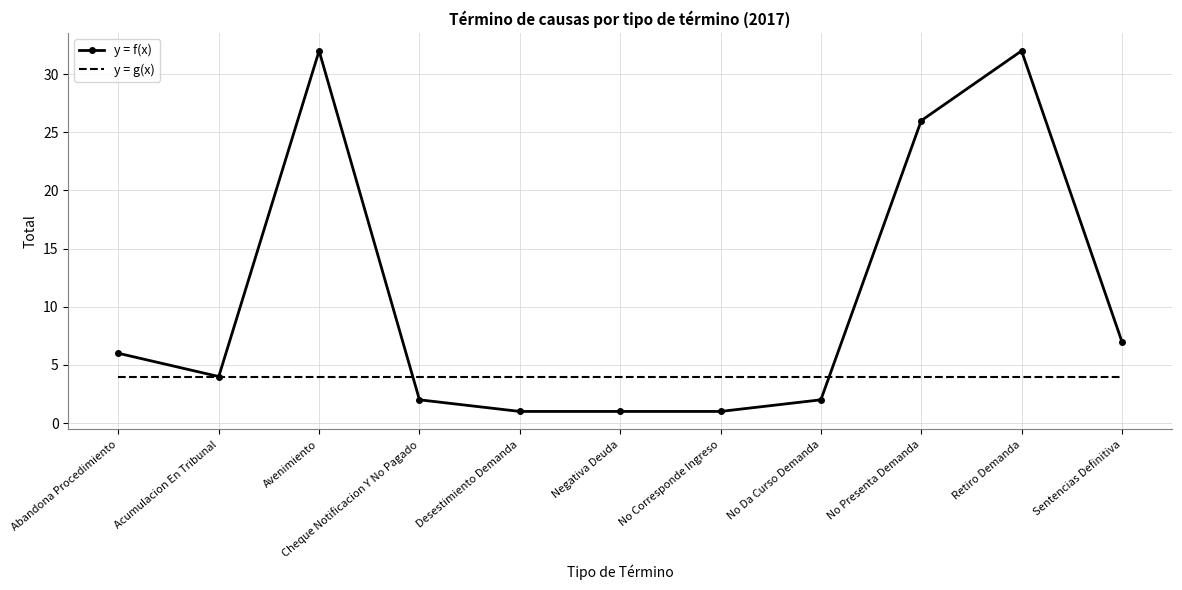

Reading right to left, what are all the values shown in this chart?

y = f(x): 7	32	26	2	1	1	1	2	32	4	6
y = g(x): 4	4	4	4	4	4	4	4	4	4	4